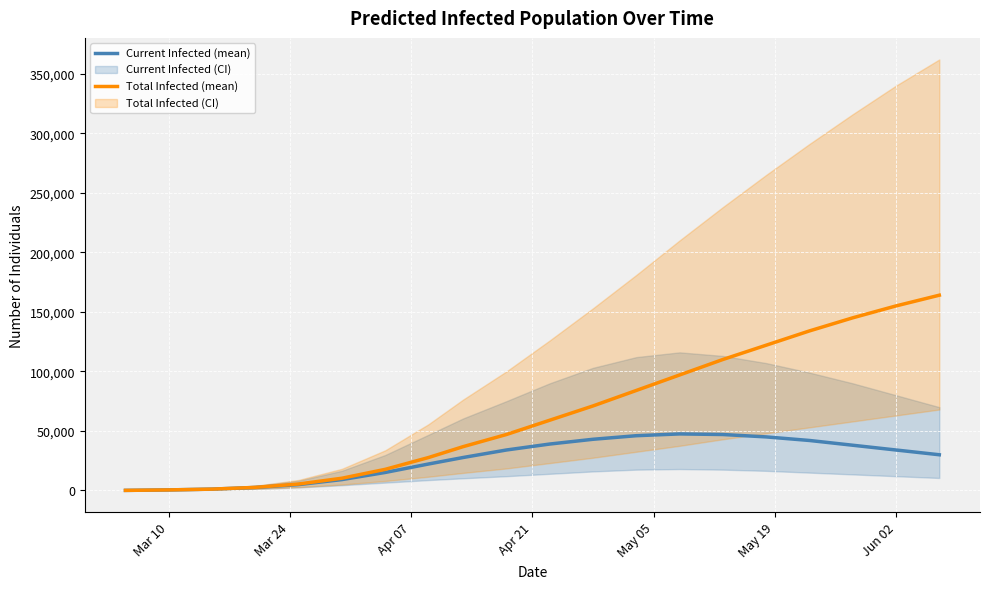

At how many categories does at least one series exceed 162095?

1